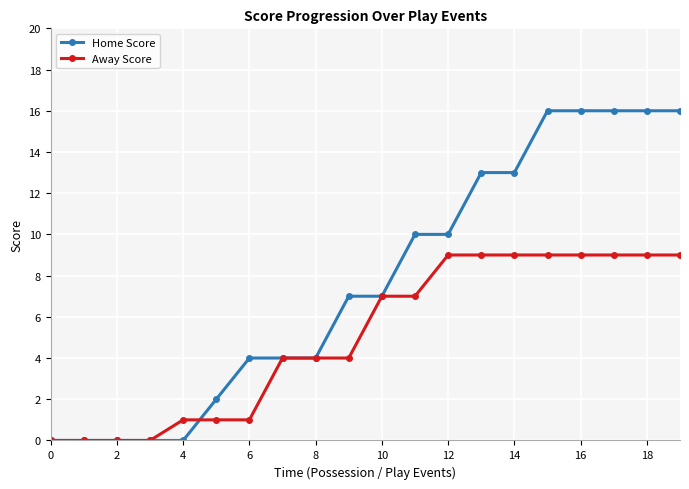

What is the difference between the second highest and second lowest values in the Away Score series?

9